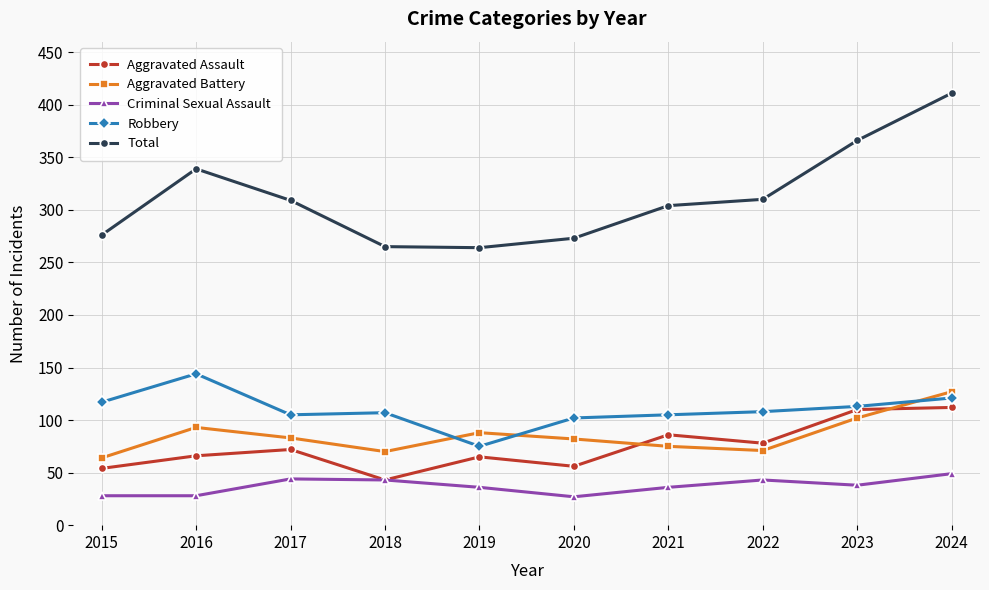

What are all the series names shown in the legend?

Aggravated Assault, Aggravated Battery, Criminal Sexual Assault, Robbery, Total